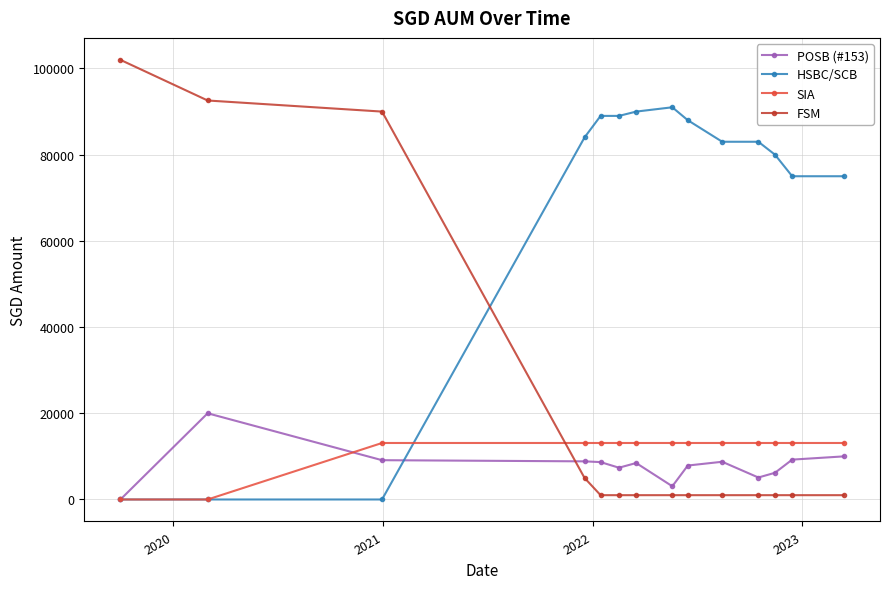

How many data points does each series have?

14